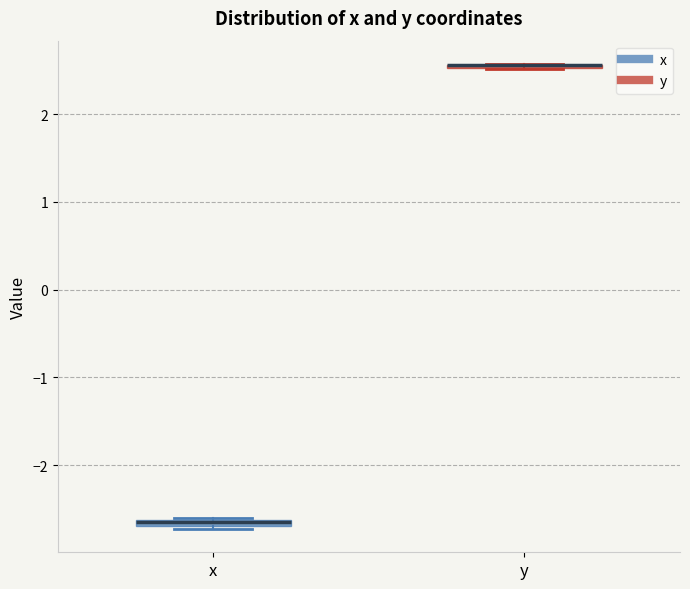

Where is the lower edge of the box for x on the y-axis? The values are not printed on the chart, so give them approximately, as read against the axis.

-2.7